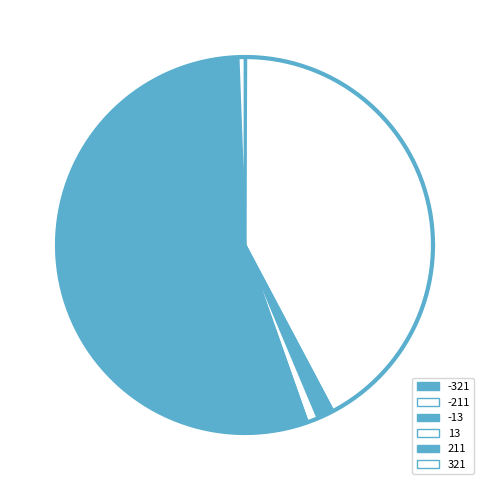

Rank the categories by value from highest to lowest.

211, -211, -13, 13, 321, -321